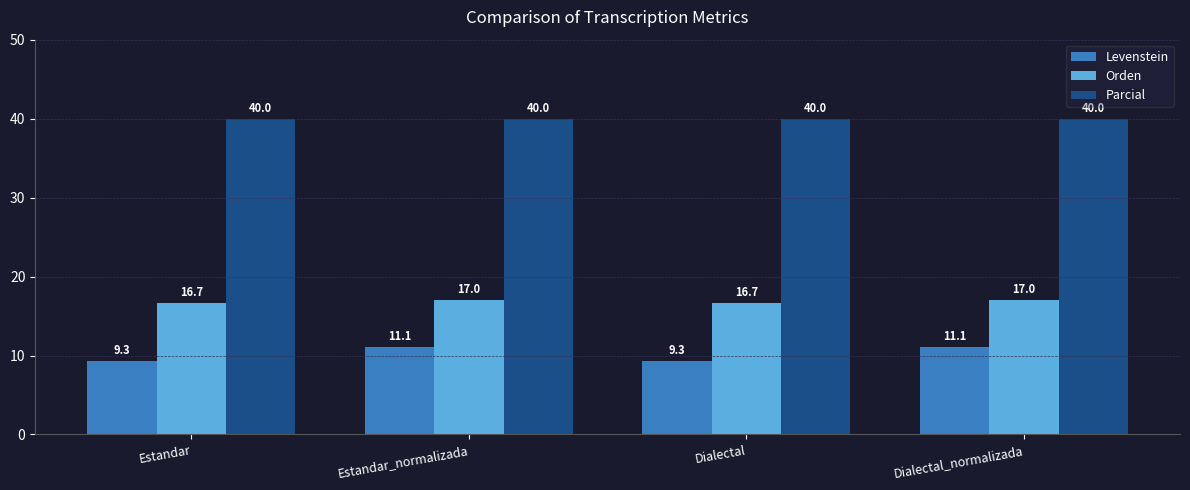

What is the lowest value of the Orden series?

16.7